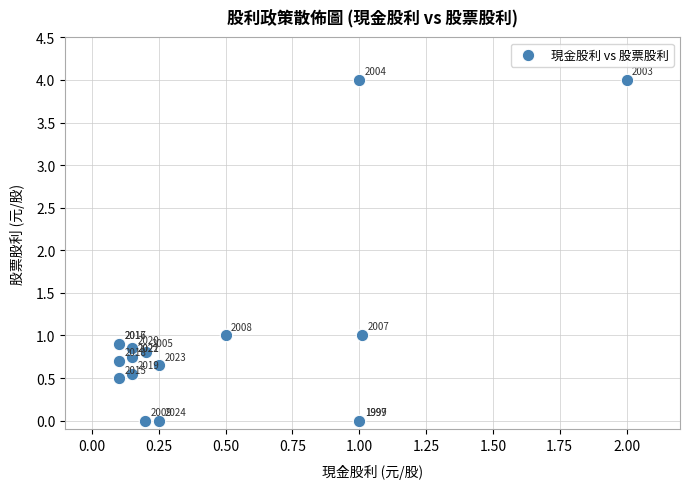

What Y value in the scatter plot is closest to 2?

1.0